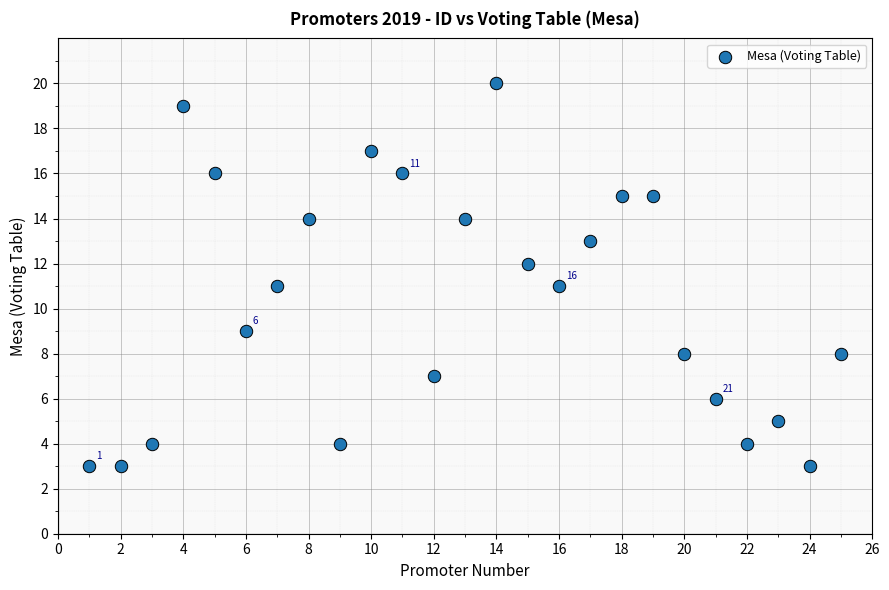

What is the range of Y values (max minus min)?

17